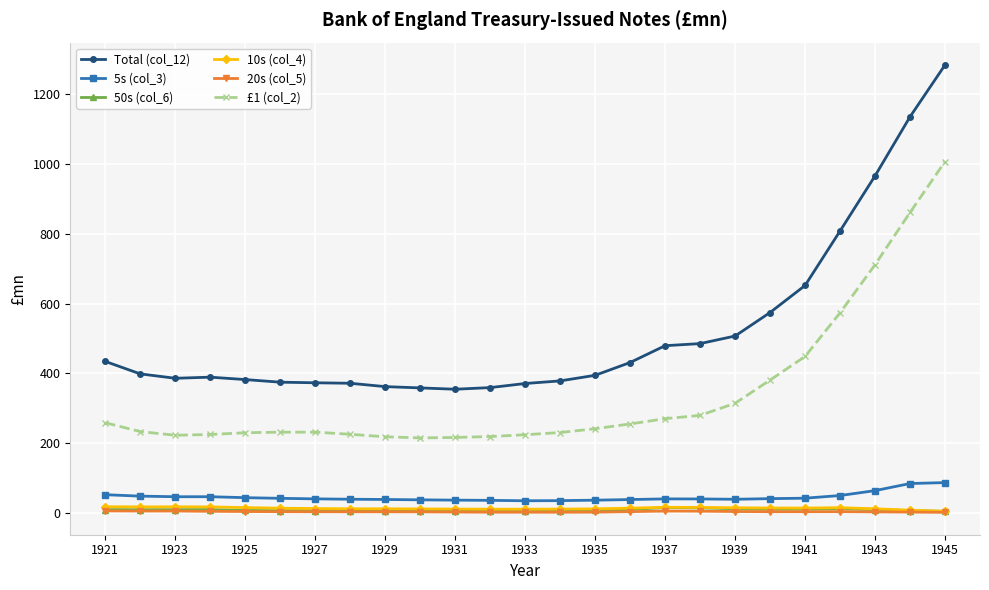

What are all the series names shown in the legend?

Total (col_12), 5s (col_3), 50s (col_6), 10s (col_4), 20s (col_5), £1 (col_2)